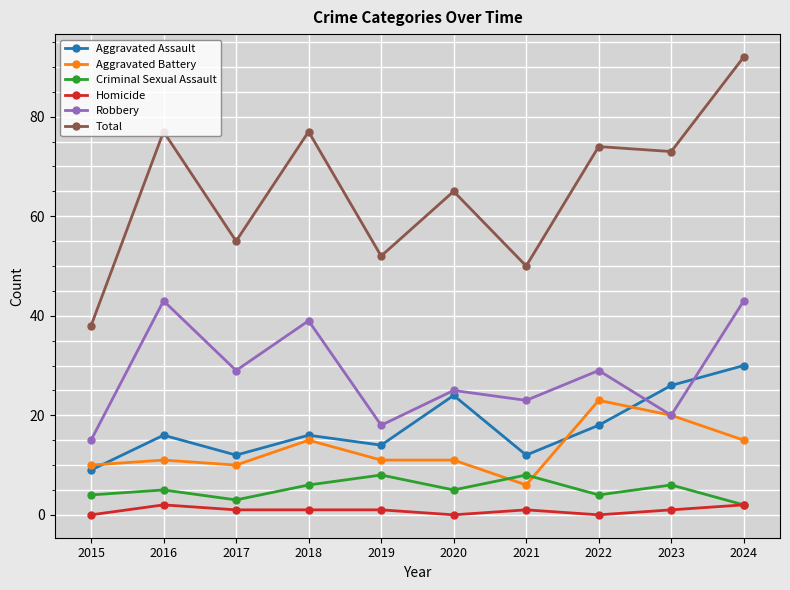

What is the value of the Homicide point at the 9th from the left?

1